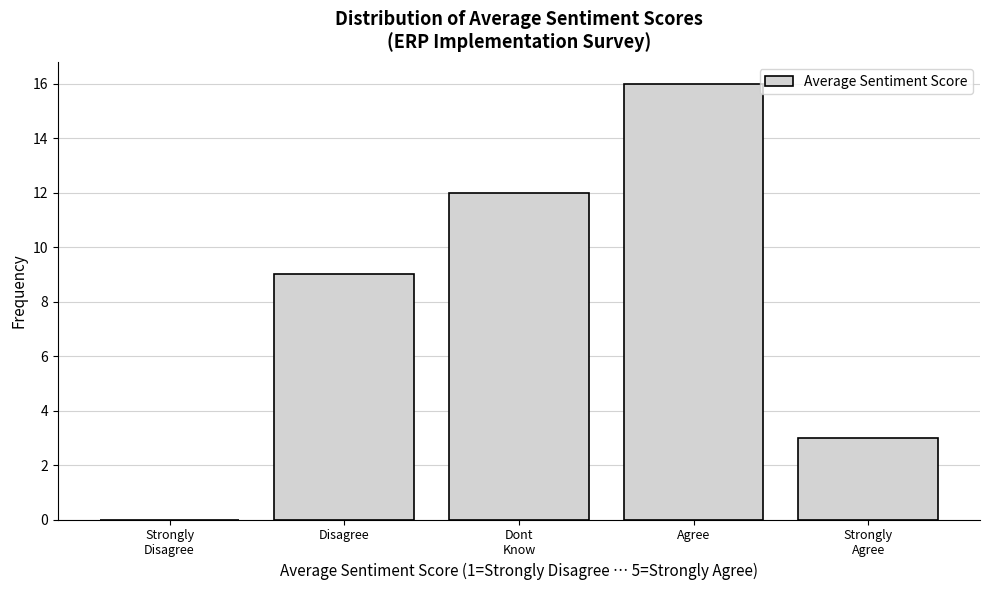

At which category does the chart reach its peak across all series?

Agree